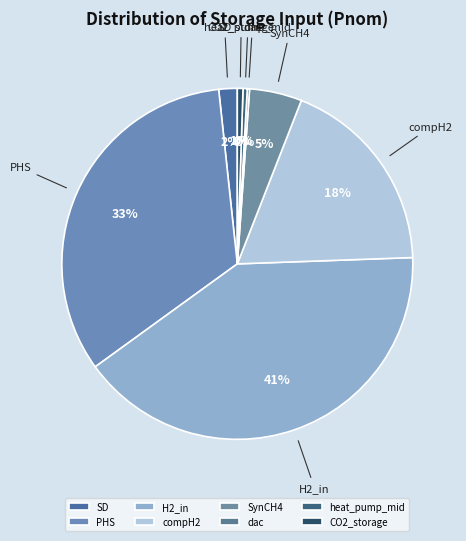

To the nearest percent, what is the difference between the CO2_storage and SD slice percentages?

1%